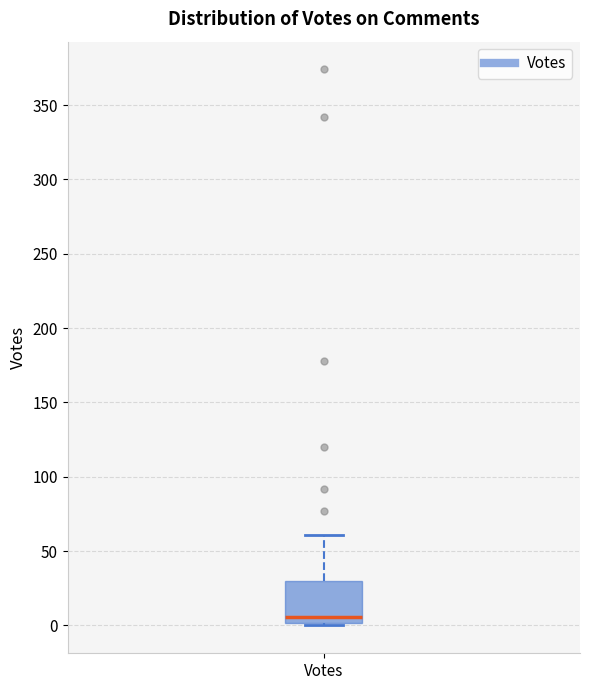

Transcribe this box plot: give where the median line is, the range the box spans, and where the two whiskers end, as read against the y-axis. The values are not printed on the chart, so give them approximately, as read against the axis.

median 5, box 0 to 30, whiskers 0 (just below the box's lower edge) to 60